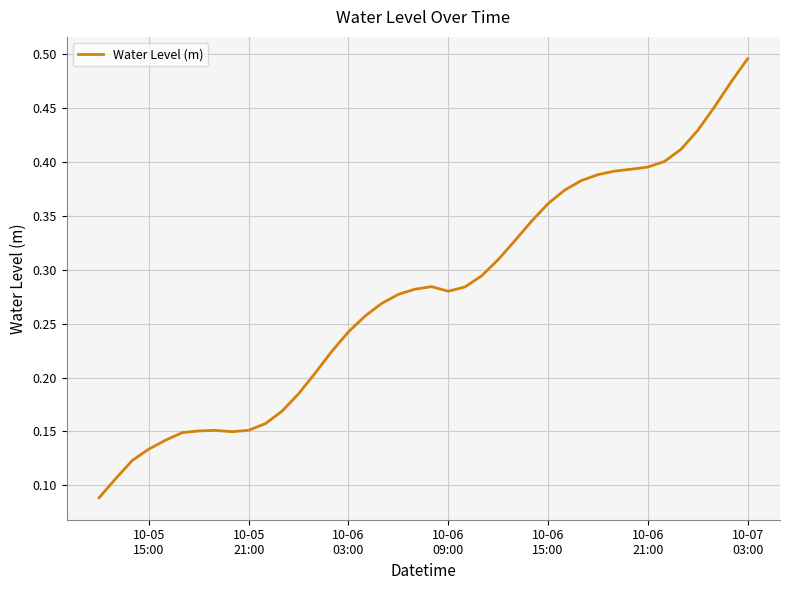

Reading left to right, transcribe all the data shown in this chart.

0.1	0.1	0.1	0.1	0.1	0.1	0.2	0.2	0.1	0.2	0.2	0.2	0.2	0.2	0.2	0.2	0.3	0.3	0.3	0.3	0.3	0.3	0.3	0.3	0.3	0.3	0.3	0.4	0.4	0.4	0.4	0.4	0.4	0.4	0.4	0.4	0.4	0.5	0.5	0.5